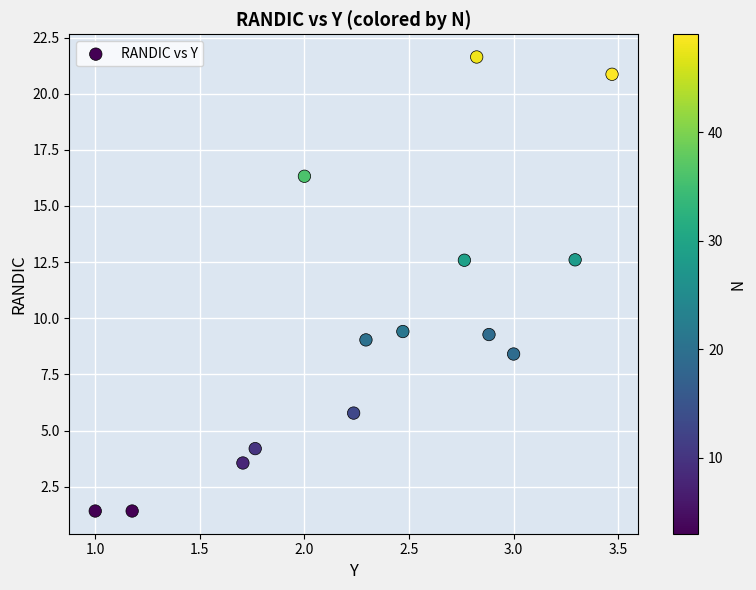

What is the range of X values (max minus min)?

2.5